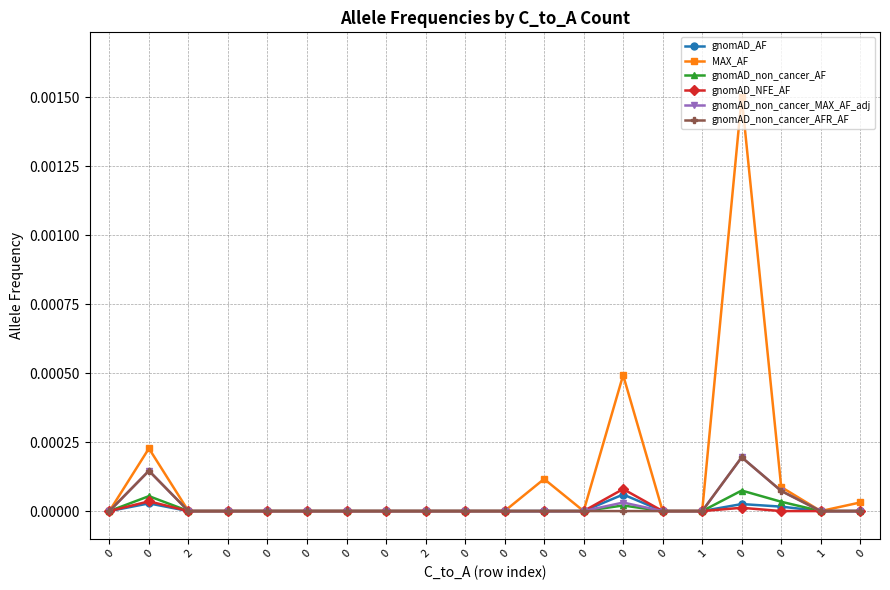

At how many categories does at least one series exceed 0?

6